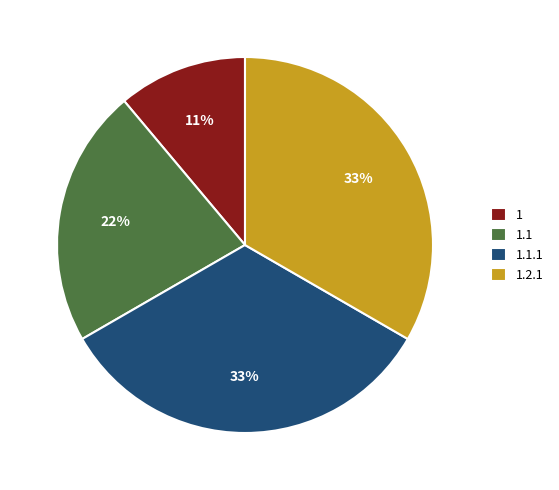

Does 1.2.1 represent more than half of the total?

No